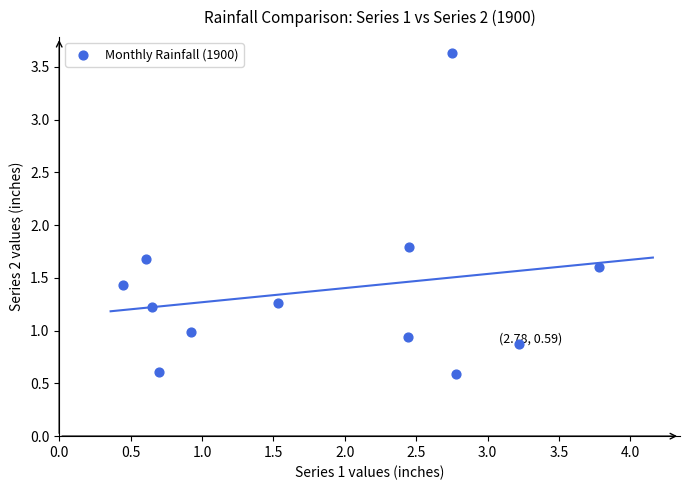

What is the range of X values (max minus min)?

3.3